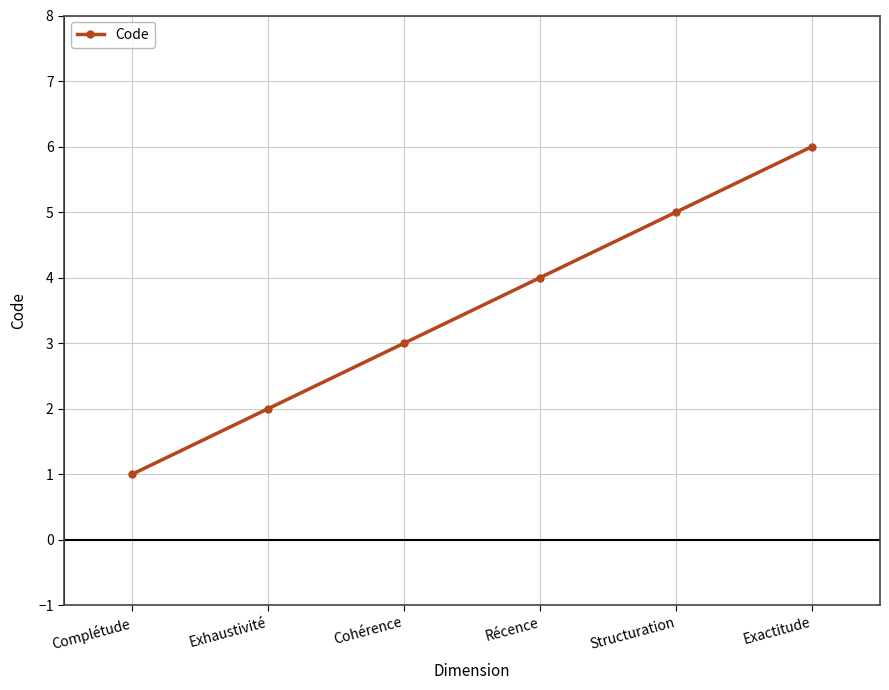

How many data points does each series have?

6